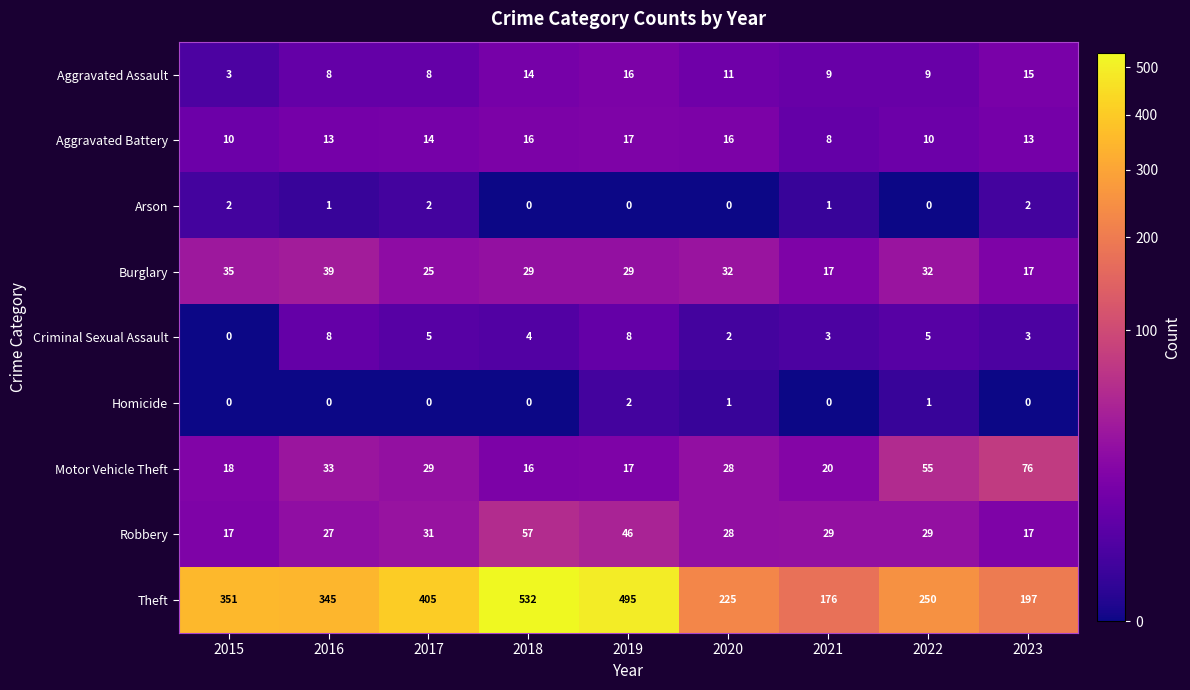

What is the total value across all series at 2021?

263